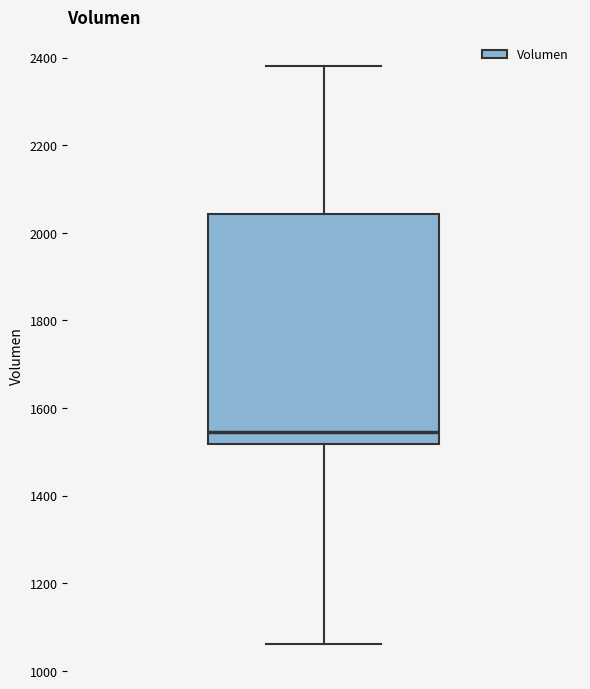

Where does the lower whisker of the box end on the y-axis? The values are not printed on the chart, so give them approximately, as read against the axis.

1060